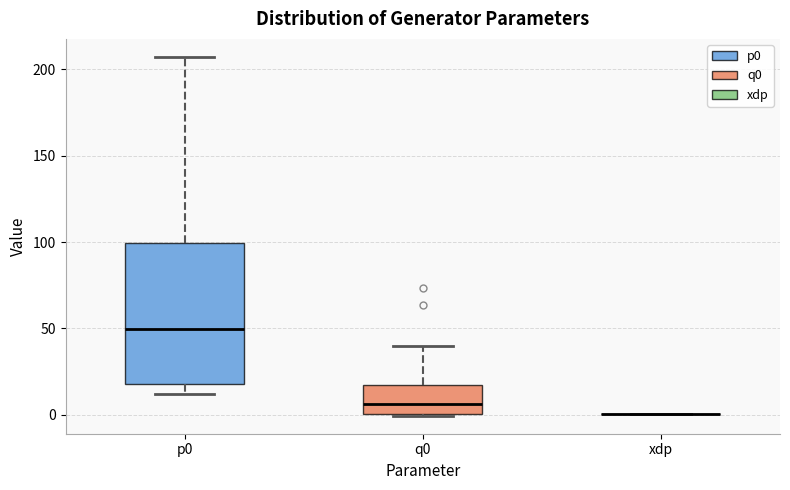

Reading left to right, read every box against the y-axis: the position of its median line, the range the box covers, and the ends of its whiskers. The values are not printed on the chart, so give them approximately, as read against the axis.

p0: median 50, box 20 to 100, whiskers 10 to 205
q0: median 5, box 0 to 15, whiskers 0 to 40
xdp: box collapsed to a line at 0, whiskers 0 to 0